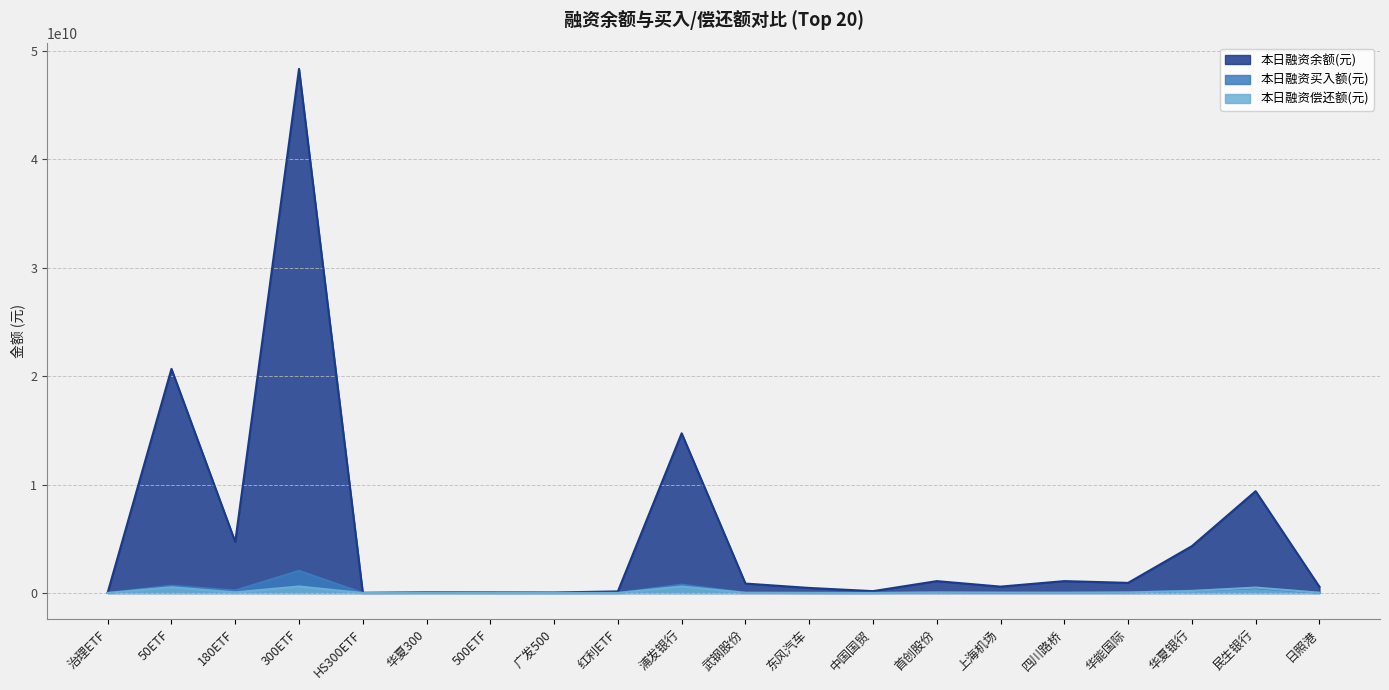

What is the difference between the highest and lowest values at 华能国际?

884937506